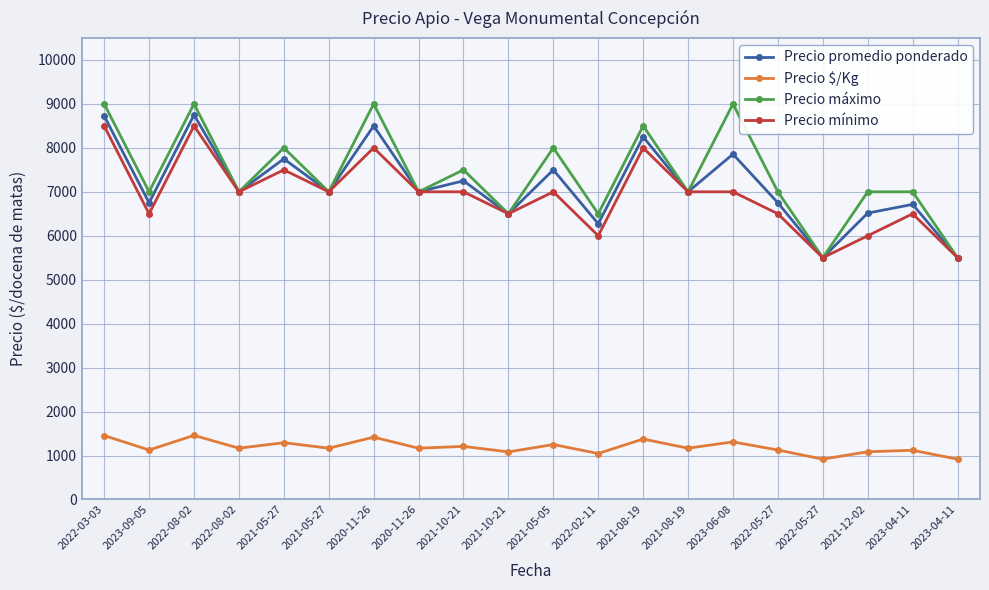

What is the total value across all series at 2021-10-21?

22958